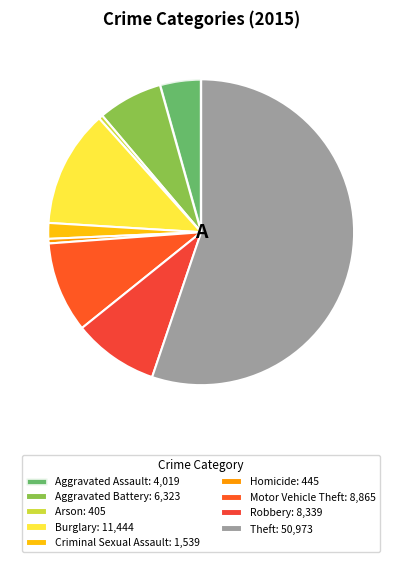

What is the change in value from Aggravated Assault to Theft?

+46954